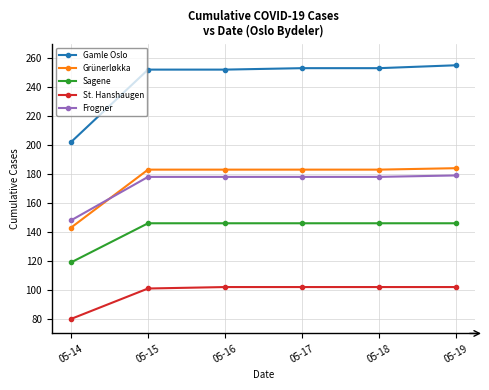

True or false: Grünerløkka has more than 2 interior local peaks.

False